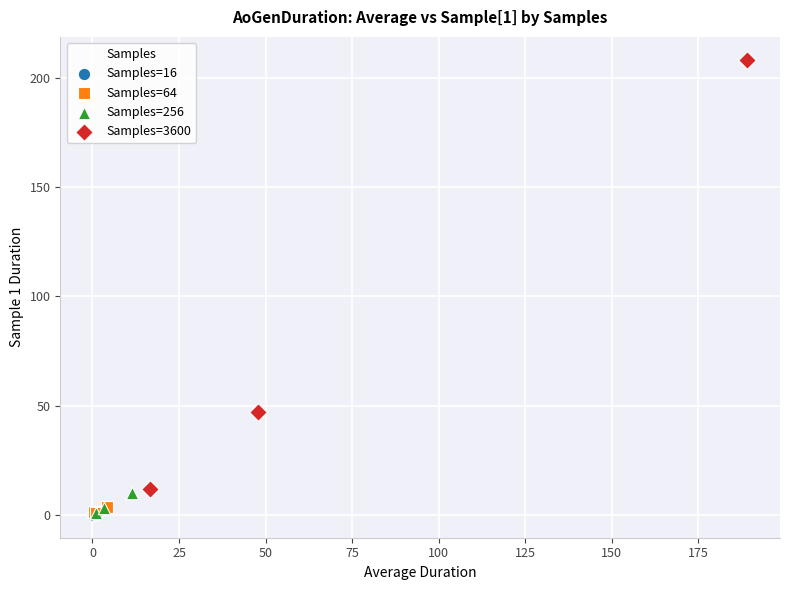

Which series has the largest Y range (max minus min)?

Samples=3600